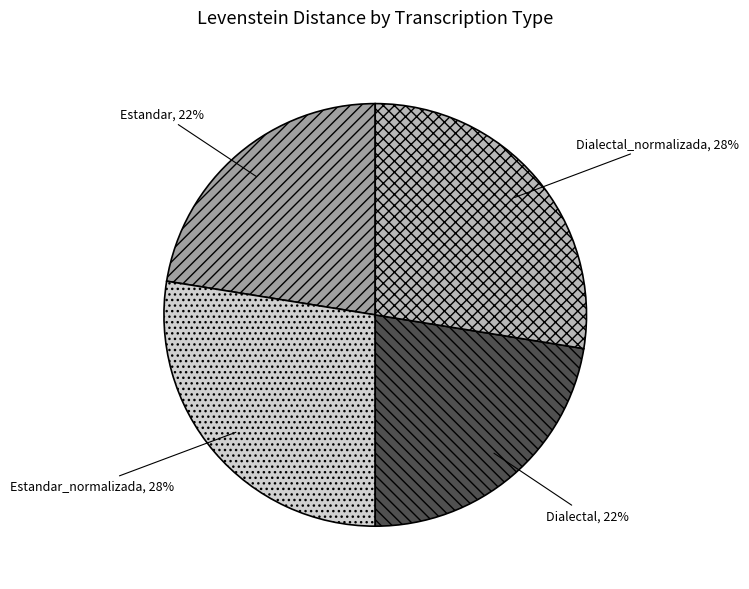

Does Estandar_normalizada account for over 50% of the chart?

No